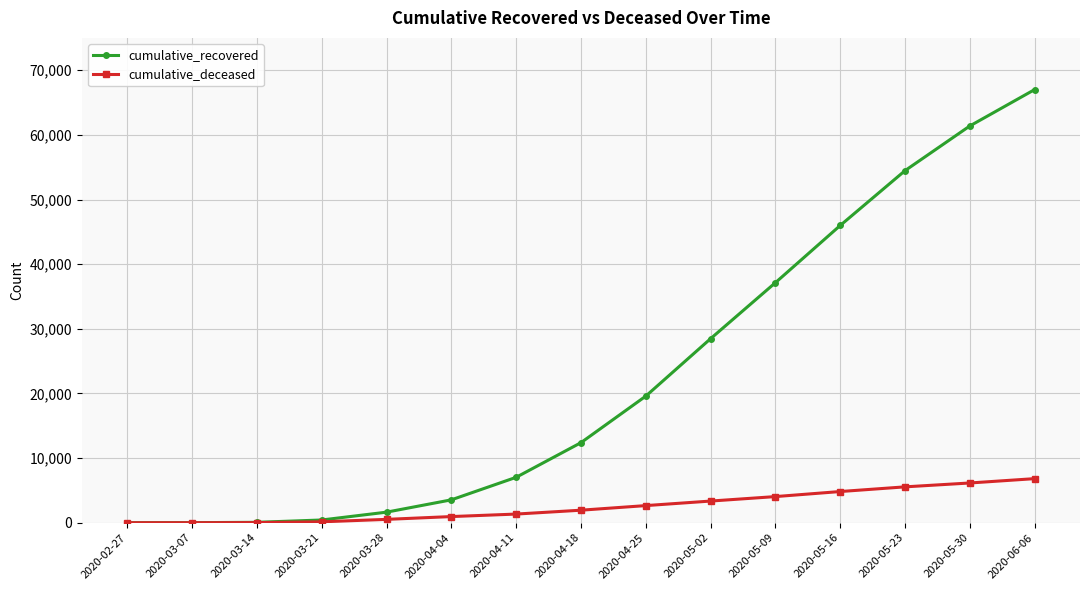

Which series changed the most between 2020-03-07 and 2020-05-09?

cumulative_recovered